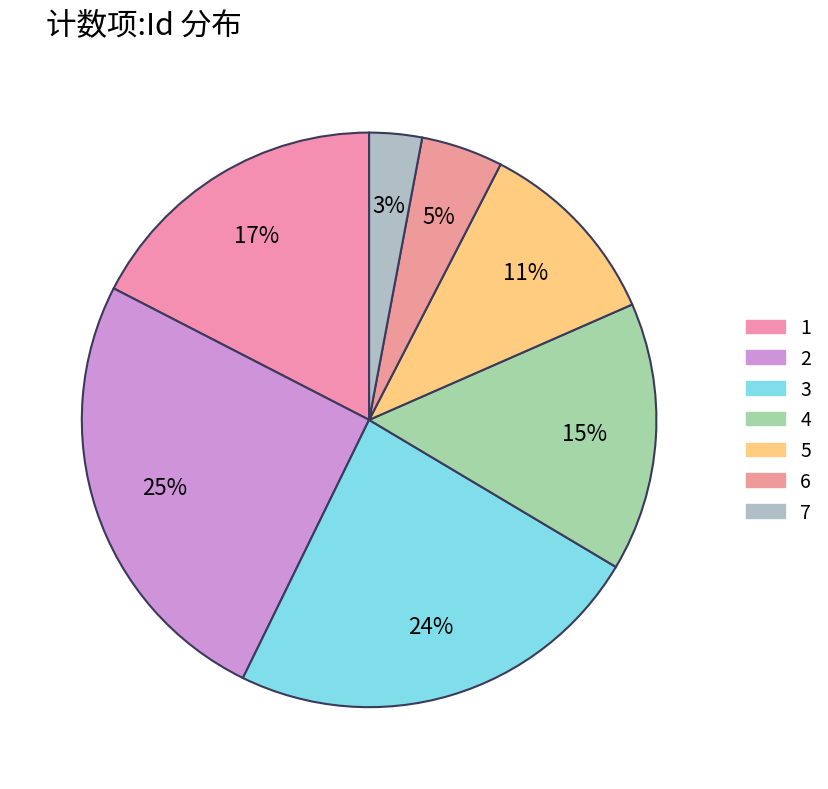

To the nearest percent, what portion does 1 represent?

17%